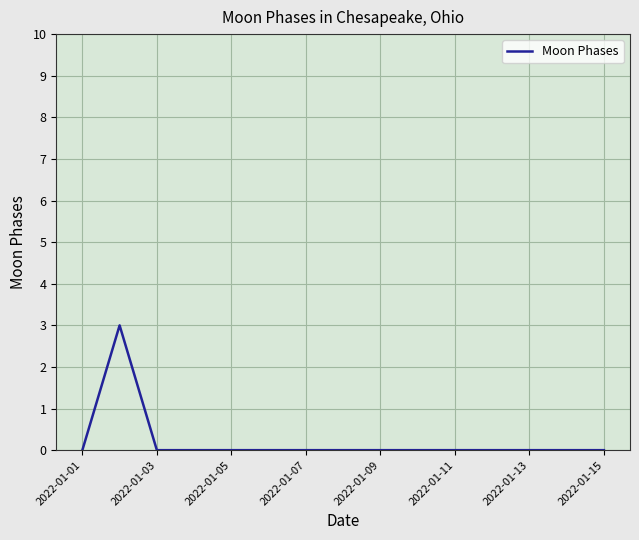

What is the difference between the maximum and minimum values?

3